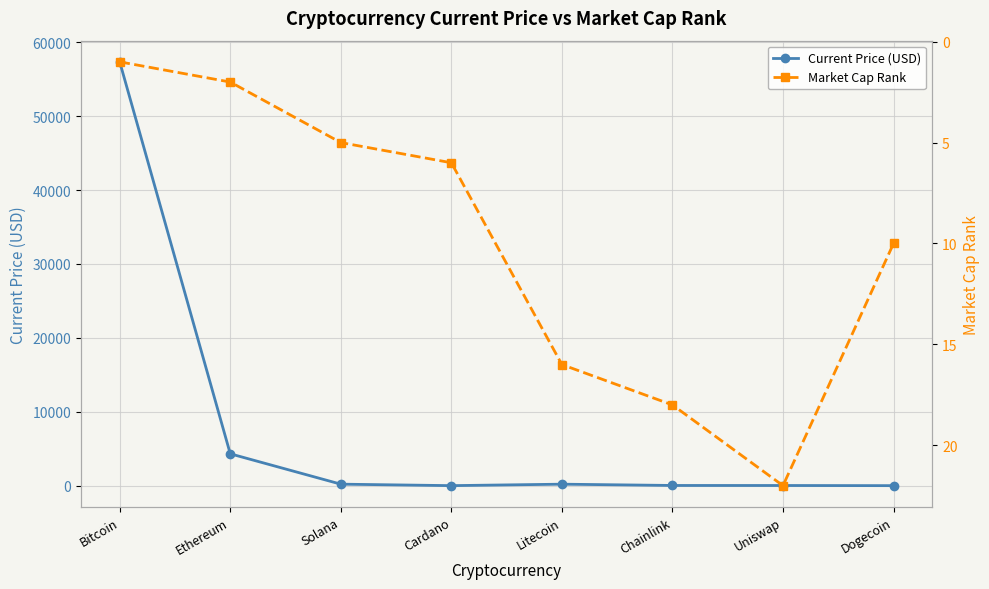

What is the average value of the Market Cap Rank series?

10.0